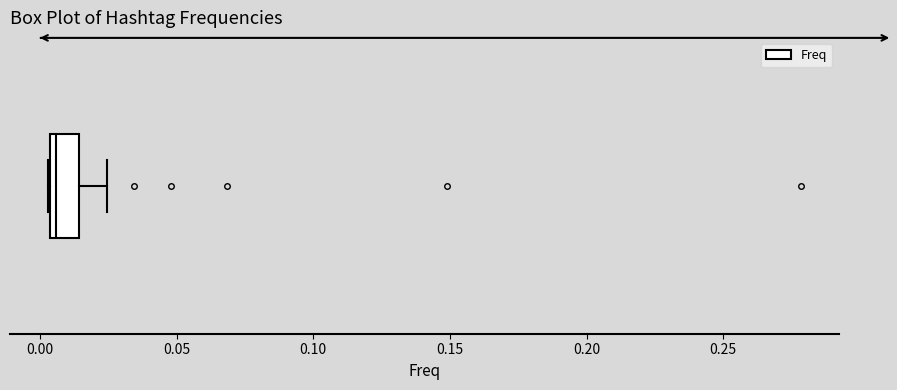

Transcribe this box plot: give where the median line is, the range the box spans, and where the two whiskers end, as read against the x-axis. The values are not printed on the chart, so give them approximately, as read against the axis.

median 0.005 (just right of the box's left edge), box 0.005 to 0.015, whiskers 0.005 to 0.025